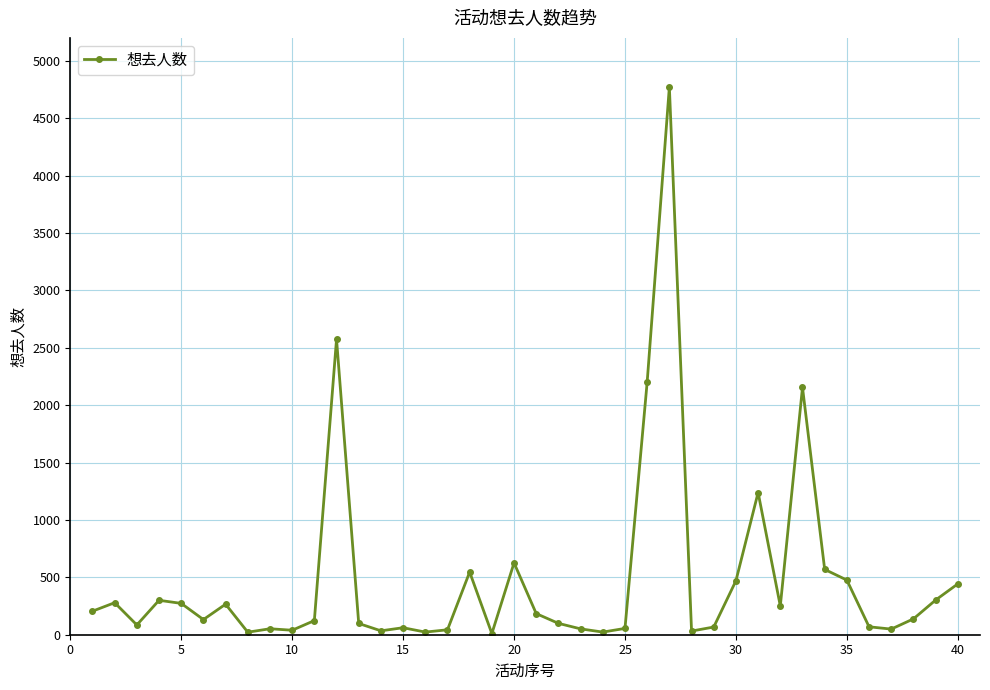

True or false: there are more than 1 points higher than both neighbors.

True